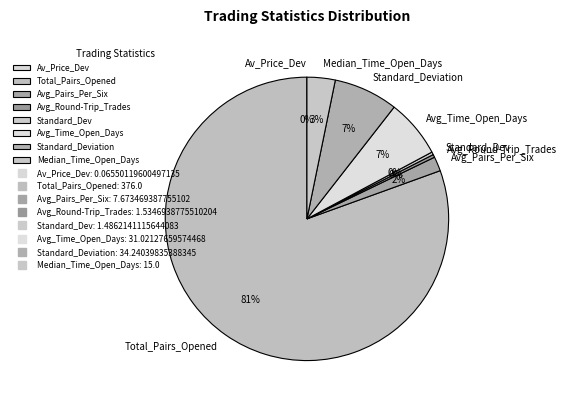

Is there a majority slice in this chart?

Yes